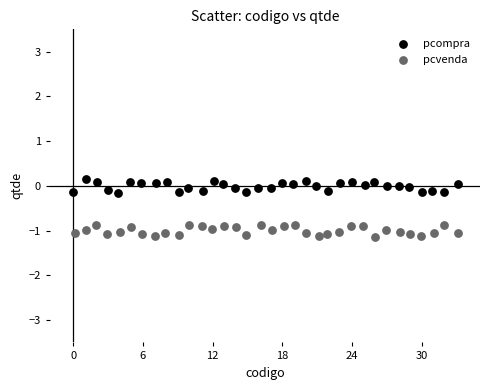

Which series contains the lowest Y value?

pcvenda